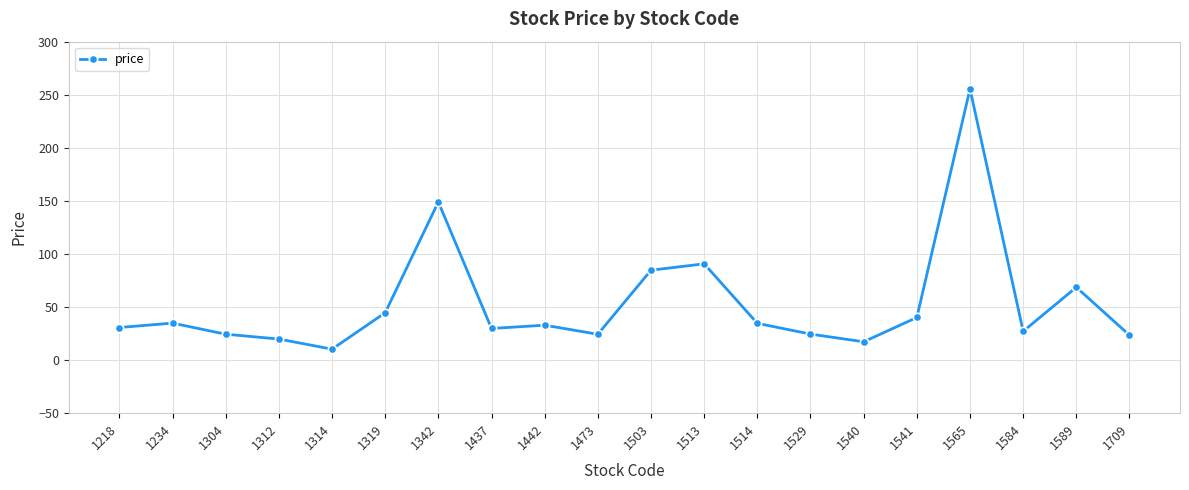

What is the difference between the maximum and minimum values?

245.2